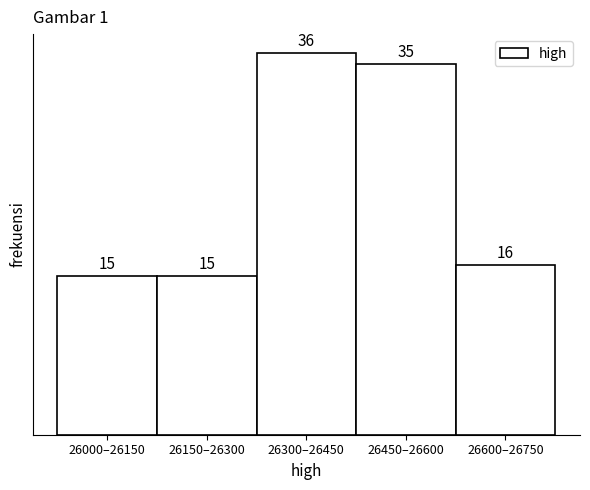

Reading left to right, list all the values displayed in this chart.

26000–26150=15	26150–26300=15	26300–26450=36	26450–26600=35	26600–26750=16